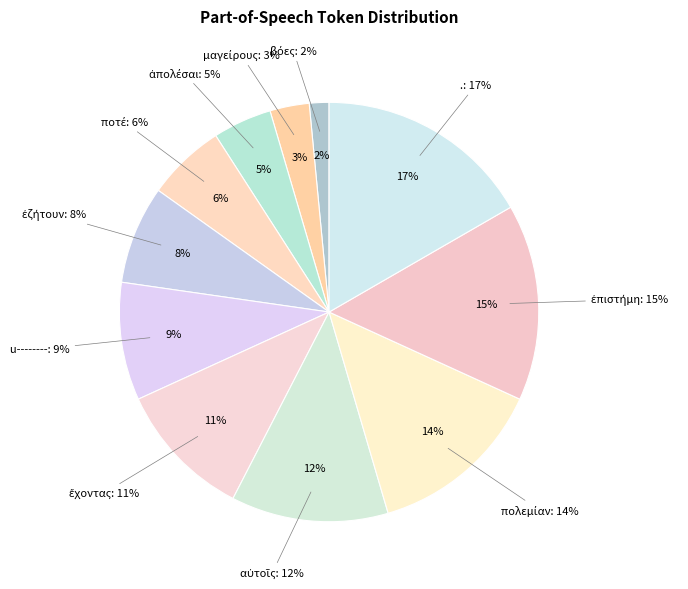

What percentage is NOT represented by βόες?

98.5%